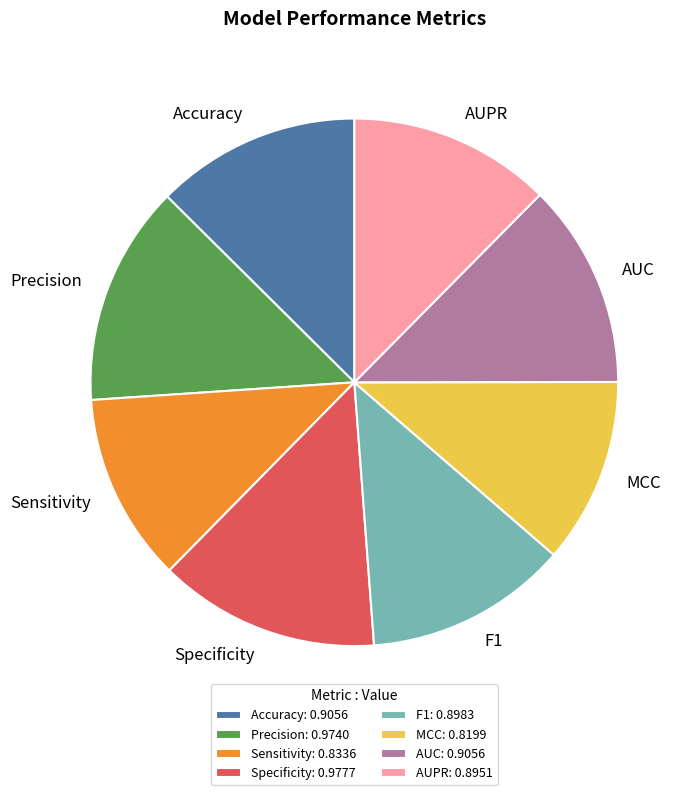

Combined, do Sensitivity and AUC account for over 50%?

No